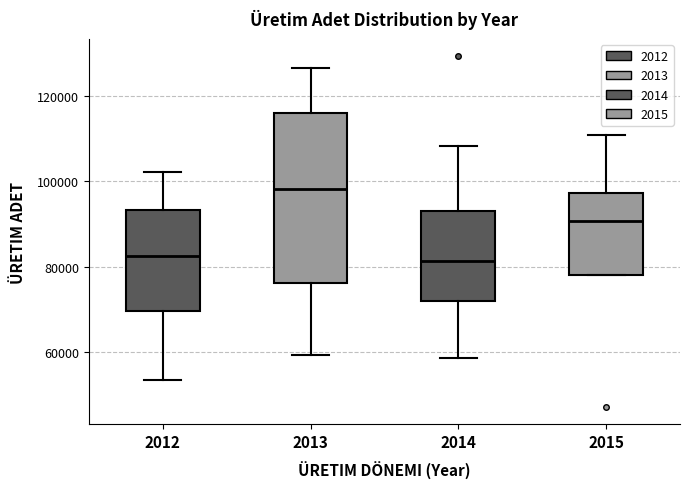

Reading left to right, read every box against the y-axis: the position of its median line, the range the box covers, and the ends of its whiskers. The values are not printed on the chart, so give them approximately, as read against the axis.

2012: median 82000, box 70000 to 94000, whiskers 54000 to 102000
2013: median 98000, box 76000 to 116000, whiskers 60000 to 126000
2014: median 82000, box 72000 to 94000, whiskers 58000 to 108000
2015: median 90000, box 78000 to 98000, whiskers 78000 to 110000